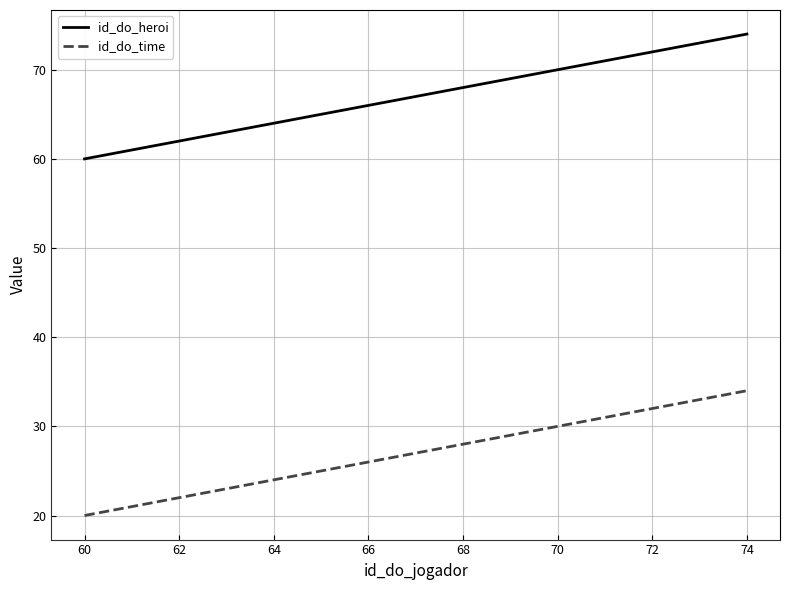

What is the difference between the maximum and minimum values in the id_do_heroi series?

14